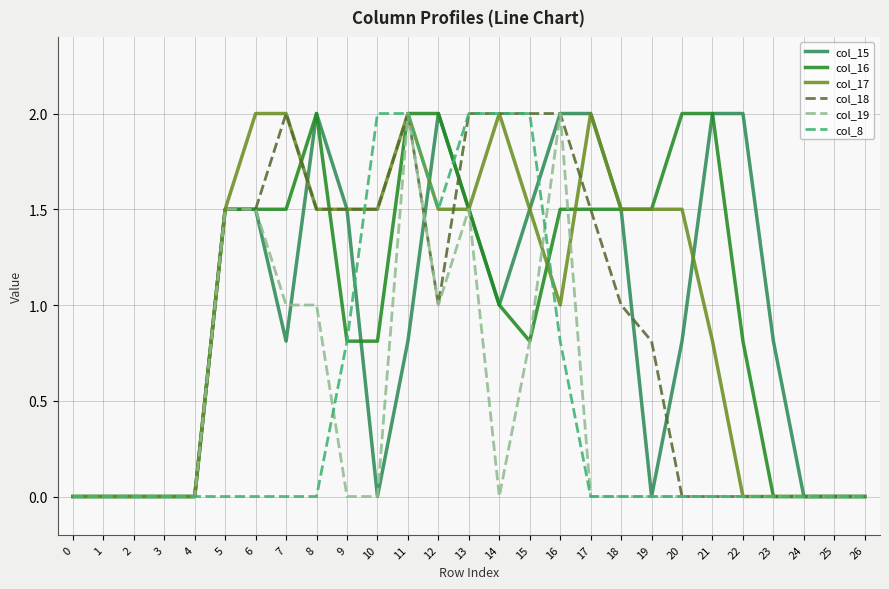

What is the highest value of the col_17 series?

2.0